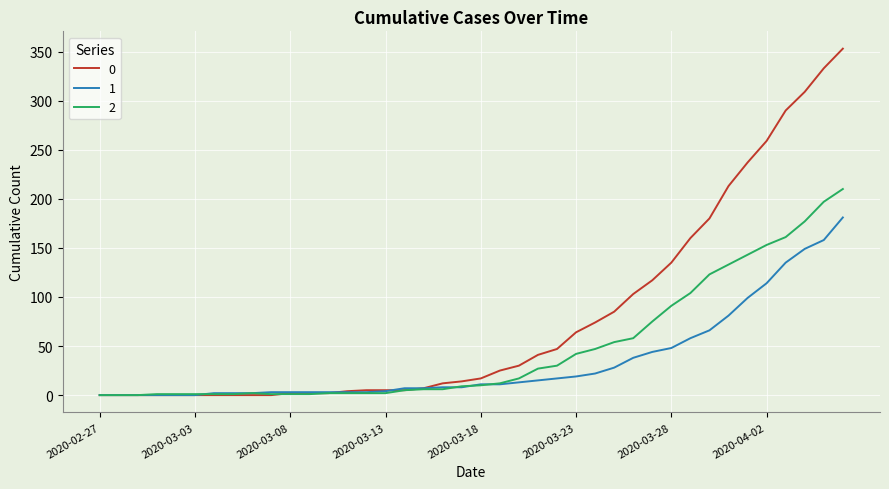

Rank the series by their maximum value, from highest to lowest.

0, 2, 1